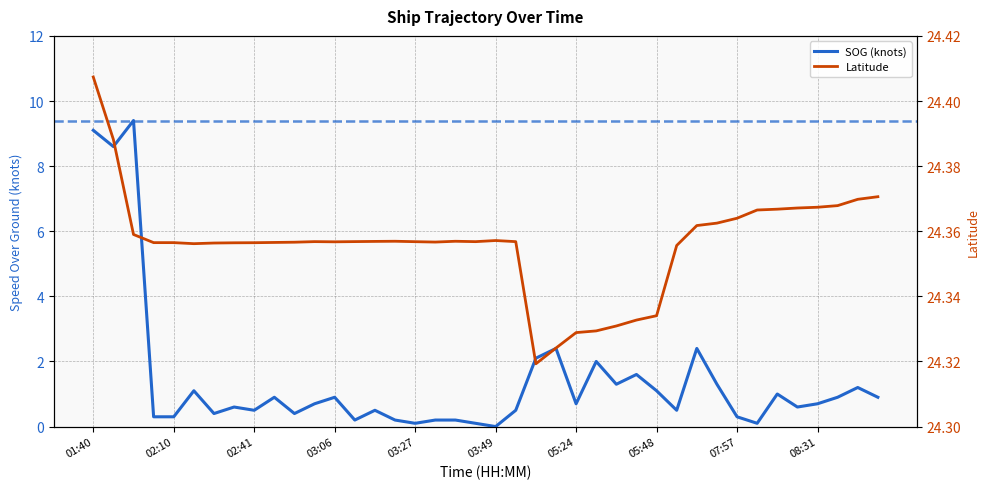

True or false: SOG (knots) has a value of 0.6 at 10.

False